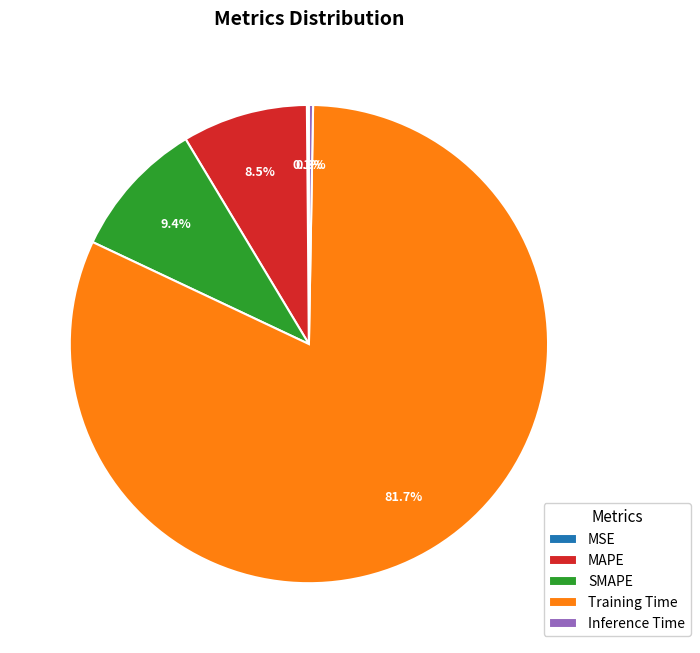

To the nearest percent, what is the average slice percentage?

20%